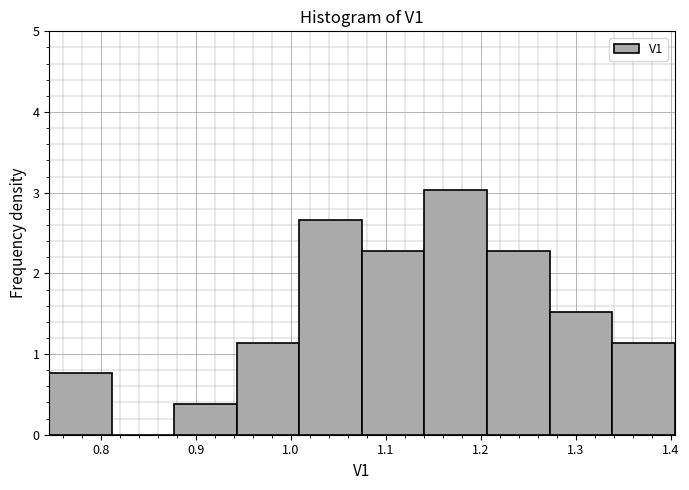

Reading left to right, transcribe this chart: for each bar, give the range it covers on the x-axis and its height. Neither the bar edges nor the heights are printed on the chart, so give them approximately, as read against the axes.

0.75 to 0.81: 0.8
0.81 to 0.88: 0
0.88 to 0.94: 0.4
0.94 to 1.01: 1.1
1.01 to 1.07: 2.7
1.07 to 1.14: 2.3
1.14 to 1.21: 3.0
1.21 to 1.27: 2.3
1.27 to 1.34: 1.5
1.34 to 1.40: 1.1